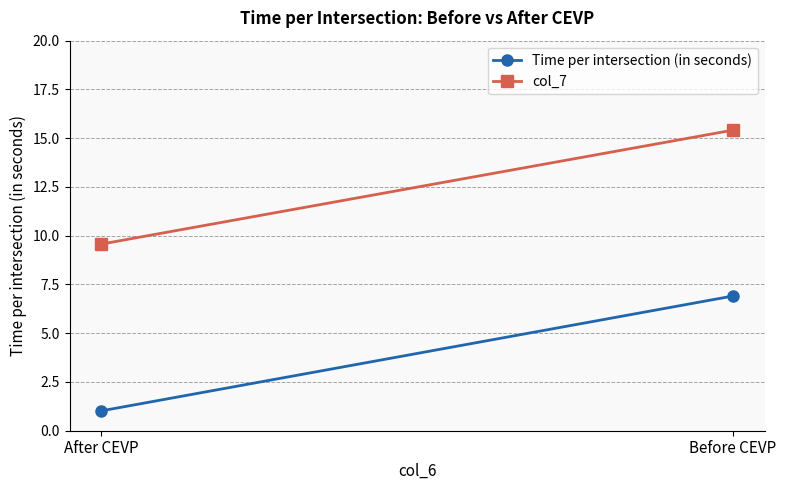

What is the lowest value of the Time per intersection (in seconds) series?

1.0